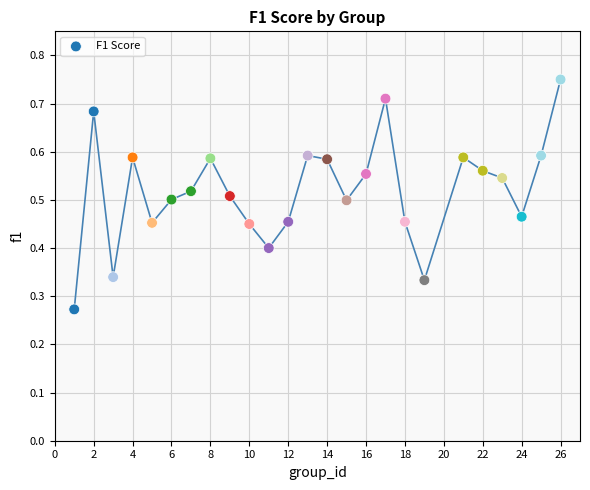

Count the number of points in this scatter plot.

25